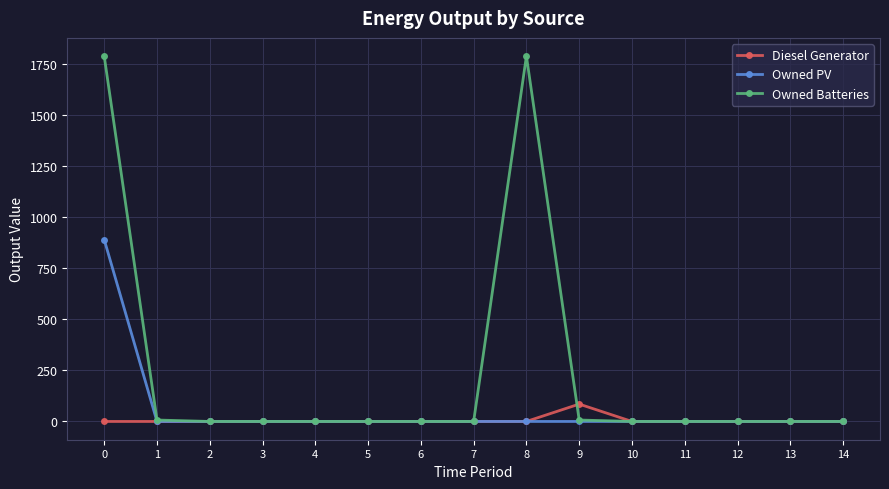

Which series has the widest spread of values?

Owned Batteries